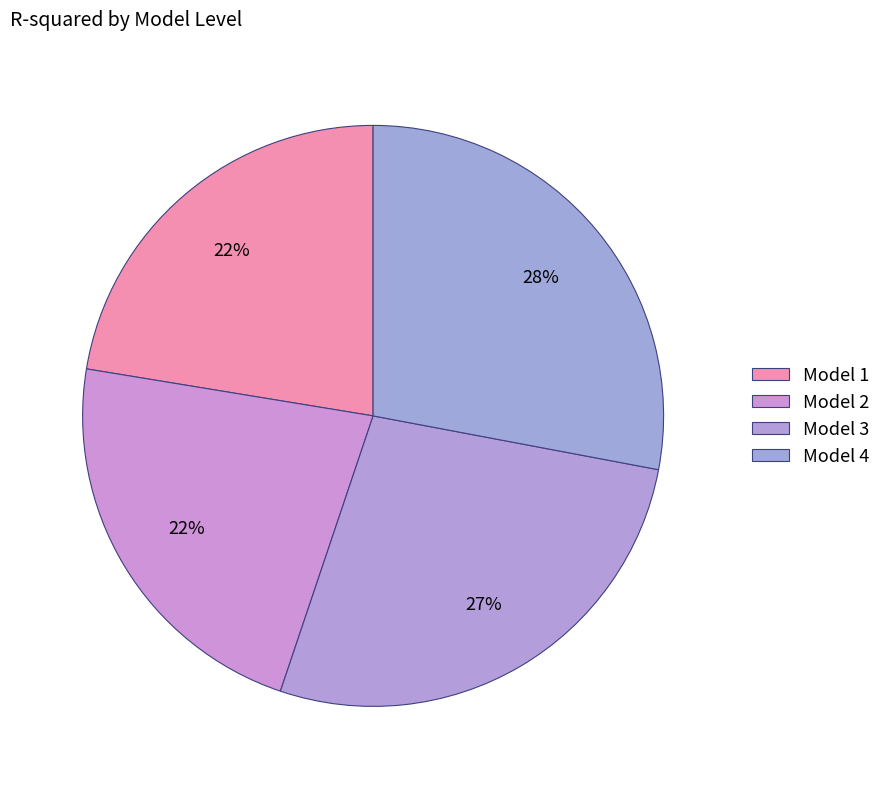

What percentage is the Model 4 slice, to the nearest percent?

28%